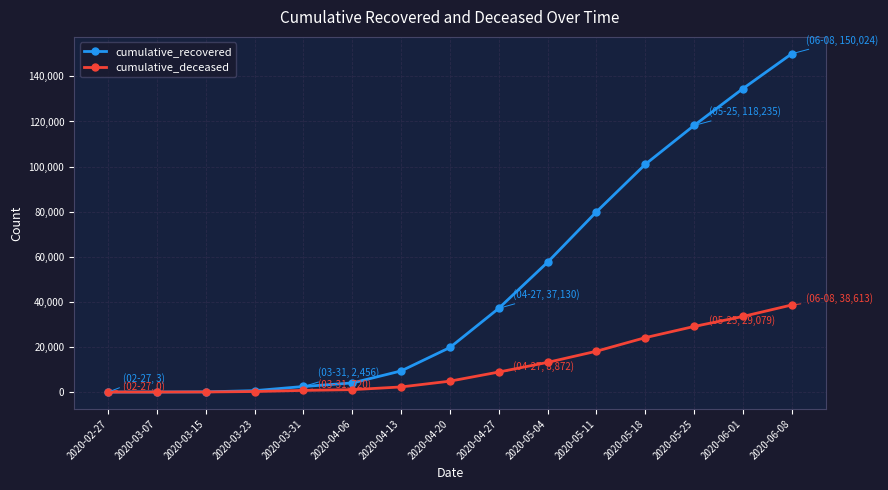

What is the label of the 9th point from the right?

2020-04-13